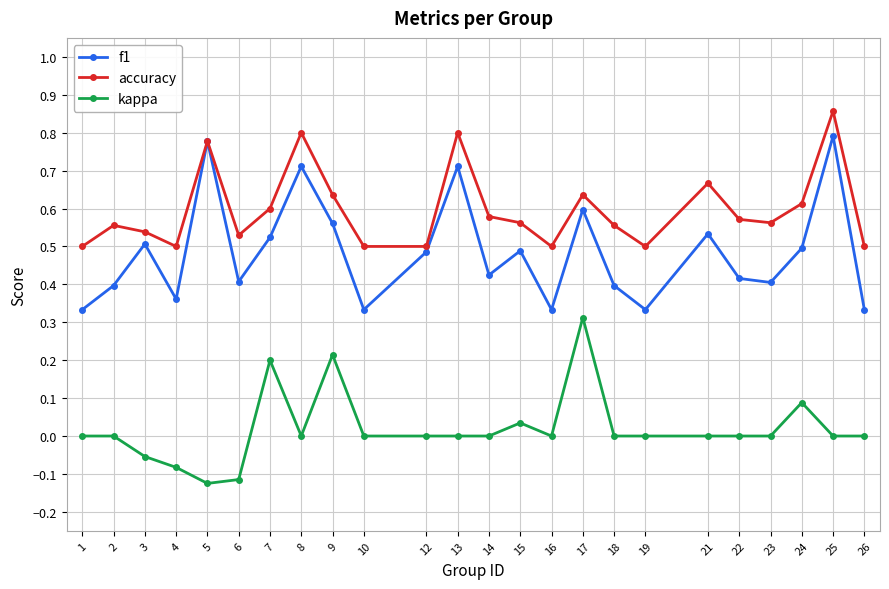

At which category does f1 reach its first local valley?

4